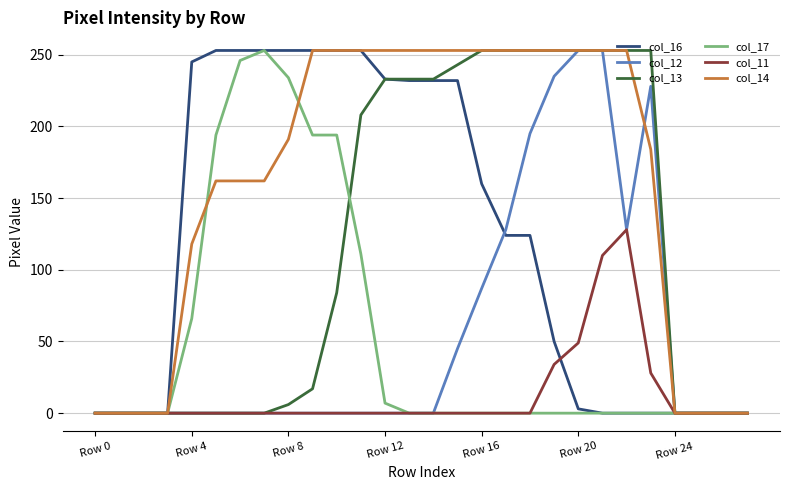

Which series has the largest total across all categories?

col_14